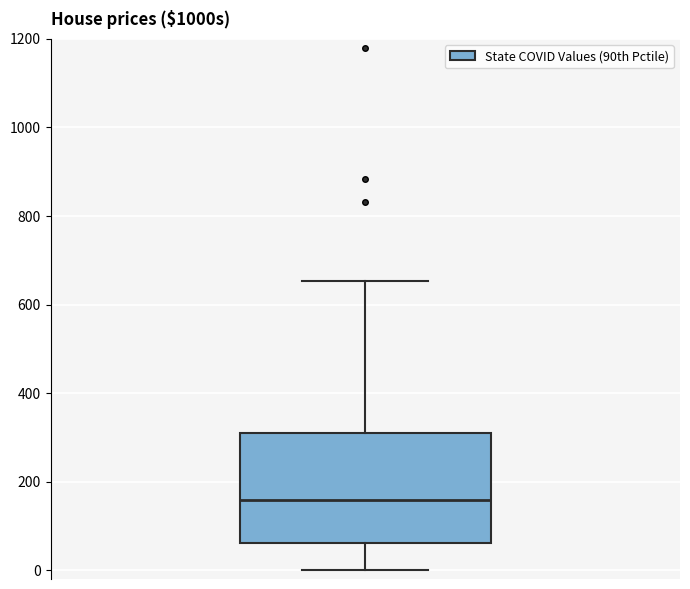

Where does the median line of the box sit on the y-axis? The values are not printed on the chart, so give them approximately, as read against the axis.

160